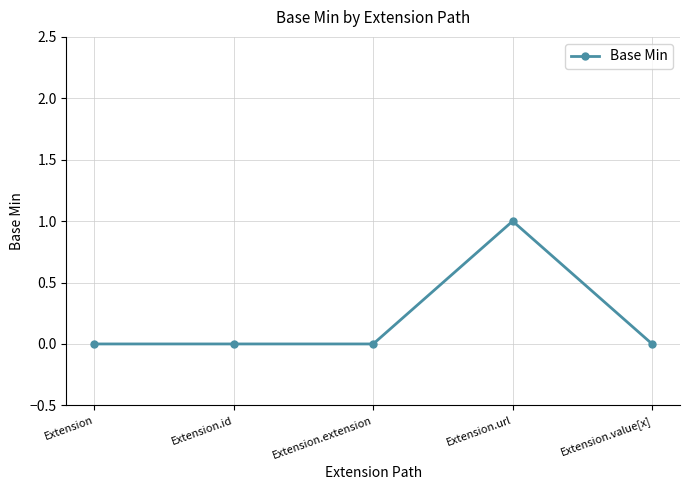

What is the label of the 5th point from the left?

Extension.value[x]